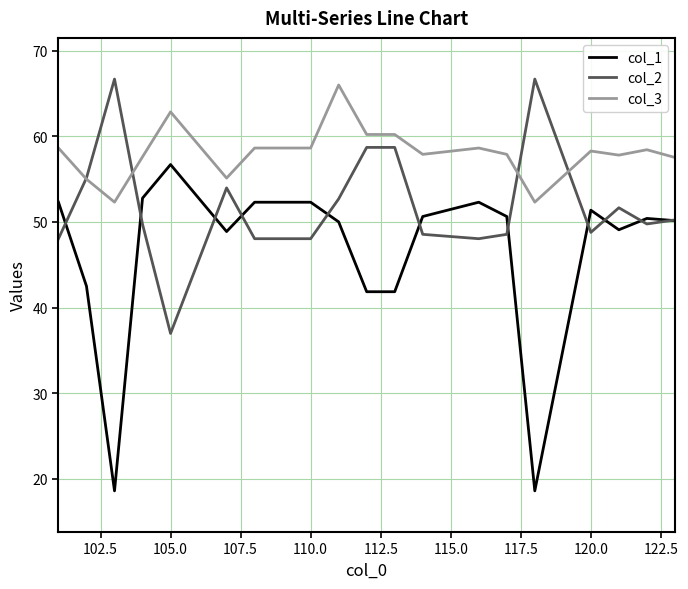

Which series has the largest total across all categories?

col_3